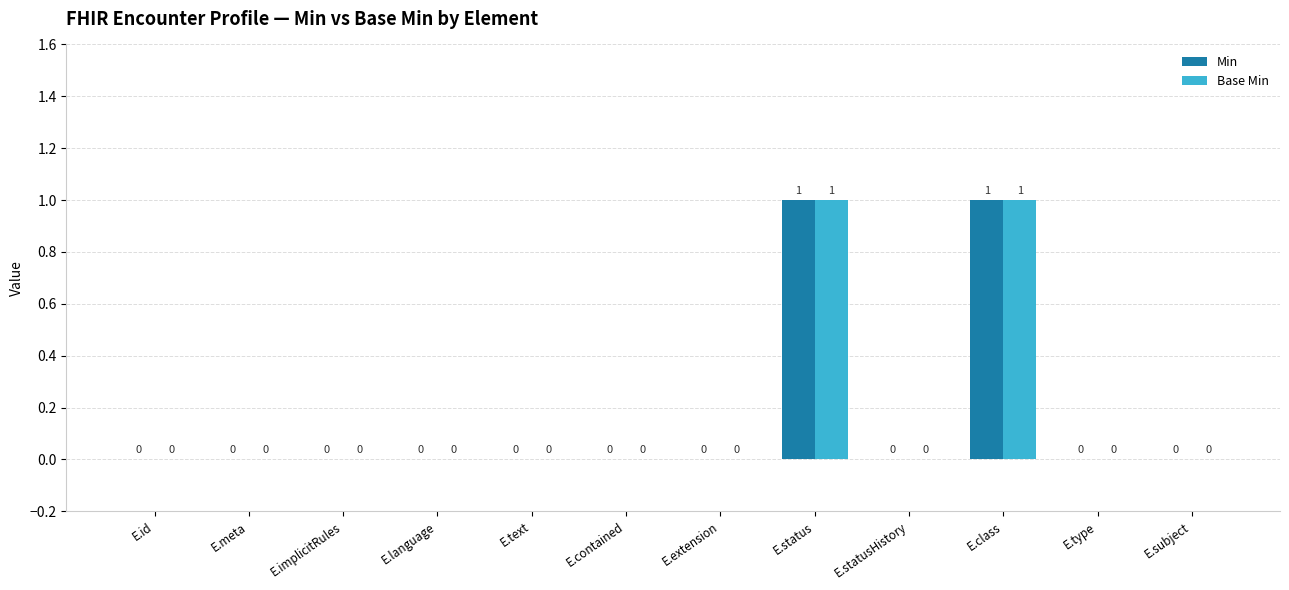

How many Min values are between 0 and 1?

12